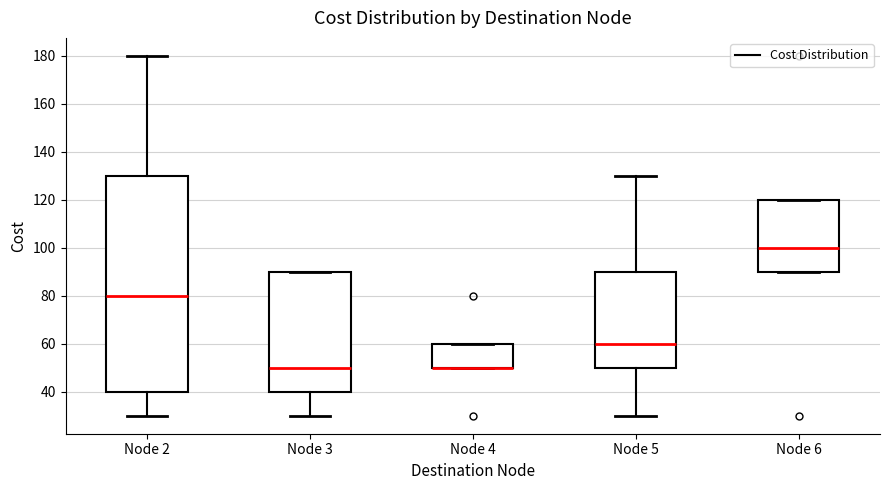

Reading left to right, transcribe this box plot: for each box, give where its median line is, the range the box spans, and where its two whiskers end, as read against the y-axis. The values are not printed on the chart, so give them approximately, as read against the axis.

Node 2: median 80, box 40 to 130, whiskers 30 to 180
Node 3: median 50, box 40 to 90, whiskers 30 to 90
Node 4: median 50 (drawn on the box's lower edge), box 50 to 60, whiskers 50 to 60
Node 5: median 60, box 50 to 90, whiskers 30 to 130
Node 6: median 100, box 90 to 120, whiskers 90 to 120